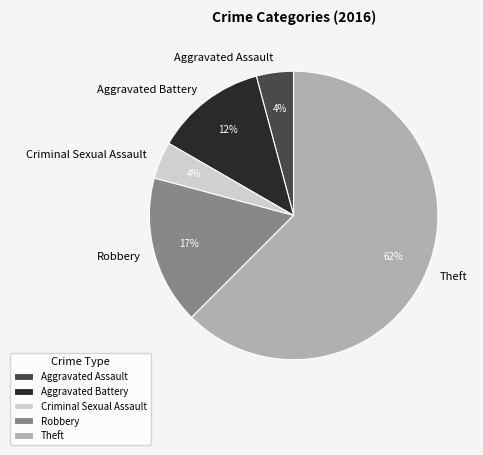

Which slice is the largest?

Theft